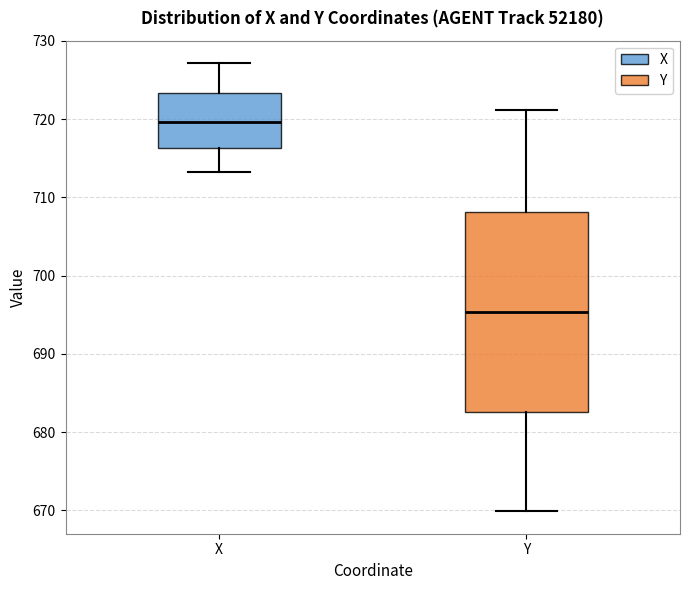

Reading left to right, transcribe this box plot: for each box, give where its median line is, the range the box spans, and where its two whiskers end, as read against the y-axis. The values are not printed on the chart, so give them approximately, as read against the axis.

X: median 720, box 716 to 723, whiskers 713 to 727
Y: median 695, box 683 to 708, whiskers 670 to 721